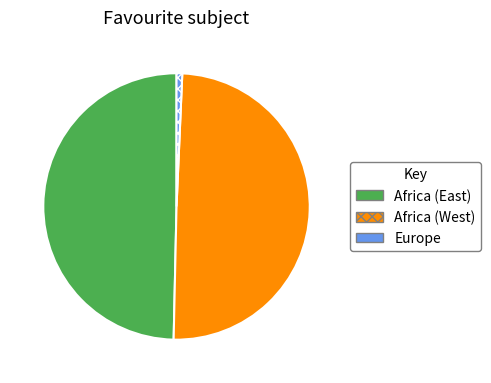

Do Africa (West) and Europe together represent more than half of the pie?

Yes